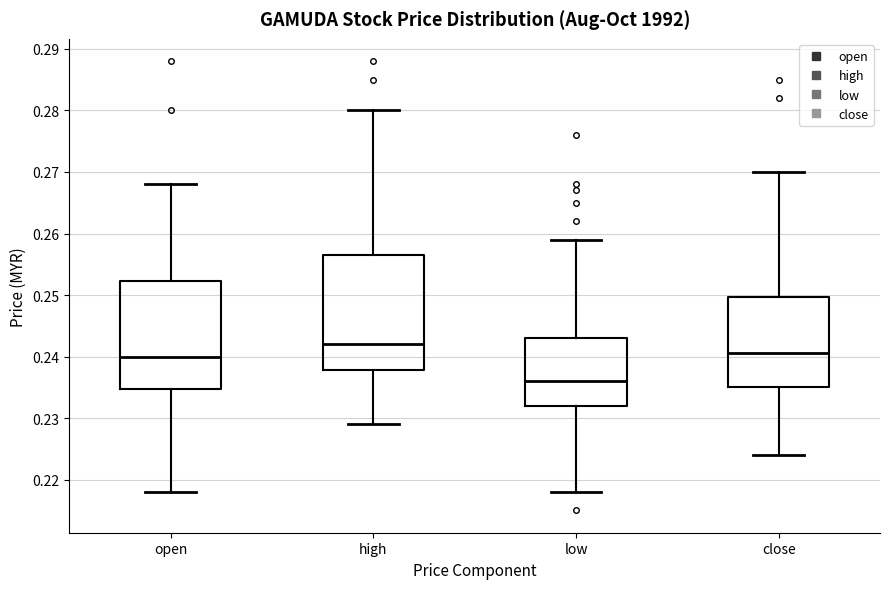

Reading left to right, read every box against the y-axis: the position of its median line, the range the box covers, and the ends of its whiskers. The values are not printed on the chart, so give them approximately, as read against the axis.

open: median 0.240, box 0.235 to 0.252, whiskers 0.218 to 0.268
high: median 0.242, box 0.238 to 0.257, whiskers 0.229 to 0.280
low: median 0.236, box 0.232 to 0.243, whiskers 0.218 to 0.259
close: median 0.241, box 0.235 to 0.250, whiskers 0.224 to 0.270